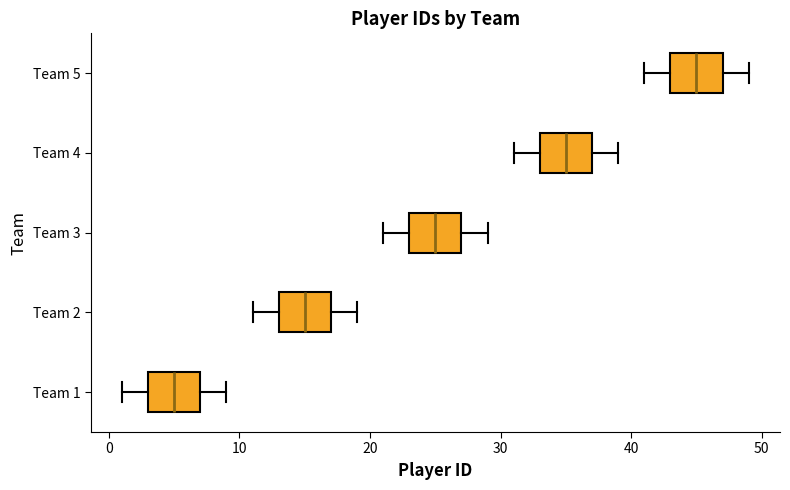

Reading bottom to top, read every box against the x-axis: the position of its median line, the range the box covers, and the ends of its whiskers. The values are not printed on the chart, so give them approximately, as read against the axis.

Team 1: median 5, box 3 to 7, whiskers 1 to 9
Team 2: median 15, box 13 to 17, whiskers 11 to 19
Team 3: median 25, box 23 to 27, whiskers 21 to 29
Team 4: median 35, box 33 to 37, whiskers 31 to 39
Team 5: median 45, box 43 to 47, whiskers 41 to 49